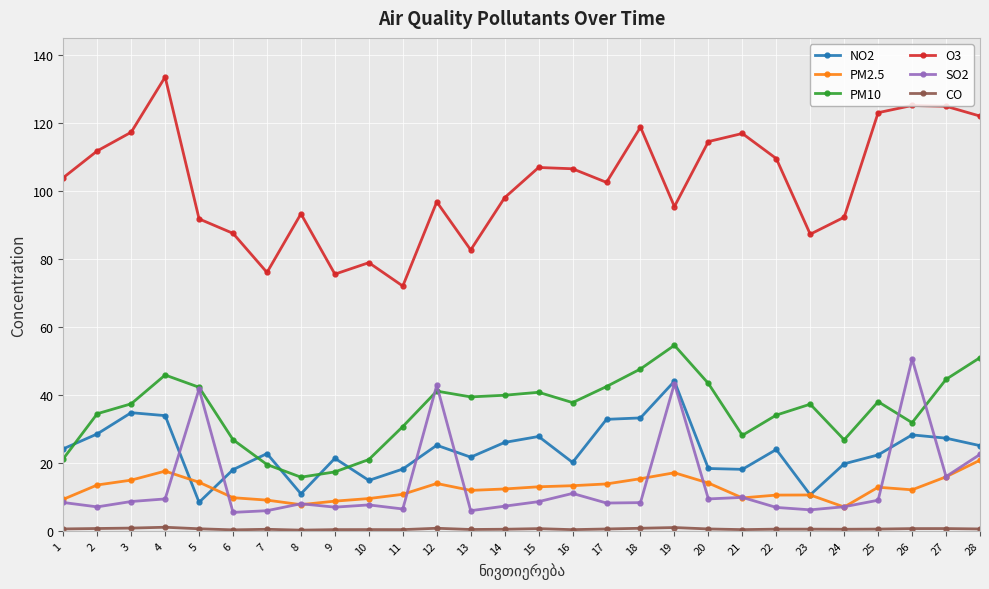

Which series has the widest spread of values?

O3